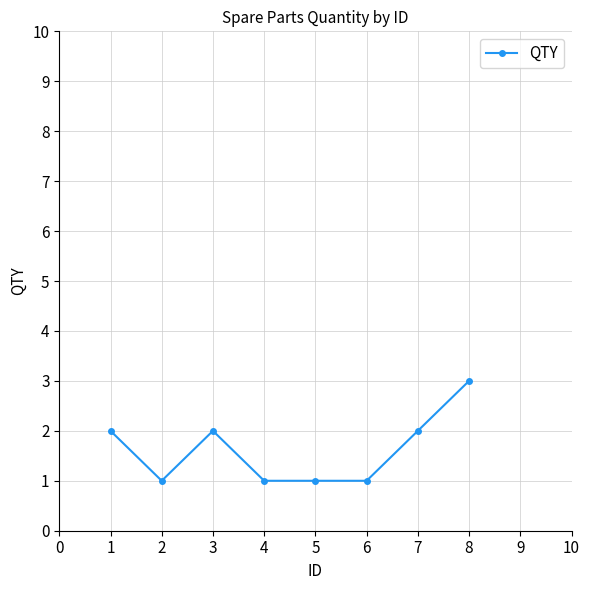

What is the difference between the maximum and minimum values?

2